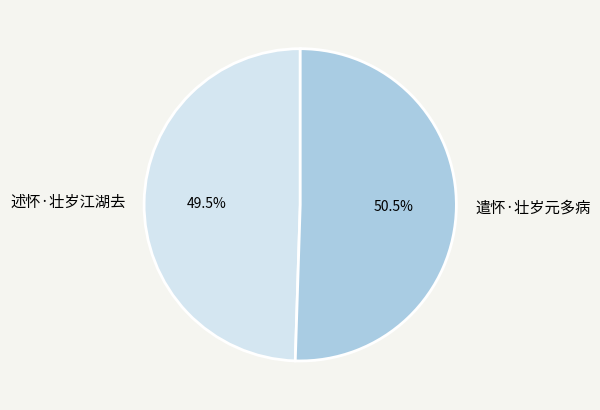

Approximately how many times larger is the value at 述怀·壮岁江湖去 compared to 遣怀·壮岁元多病?

1.0